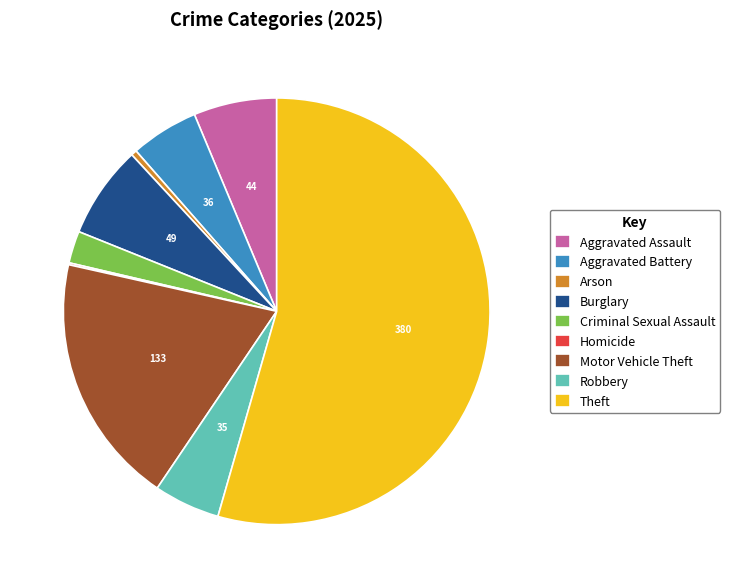

Which category accounts for the majority?

Theft